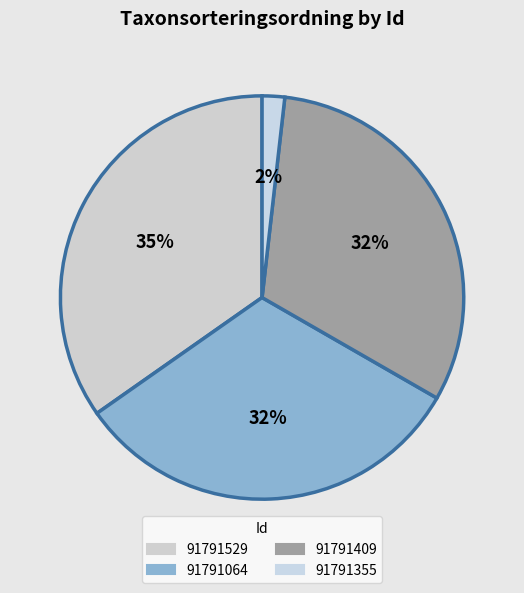

To the nearest percent, what is the average slice percentage?

25%